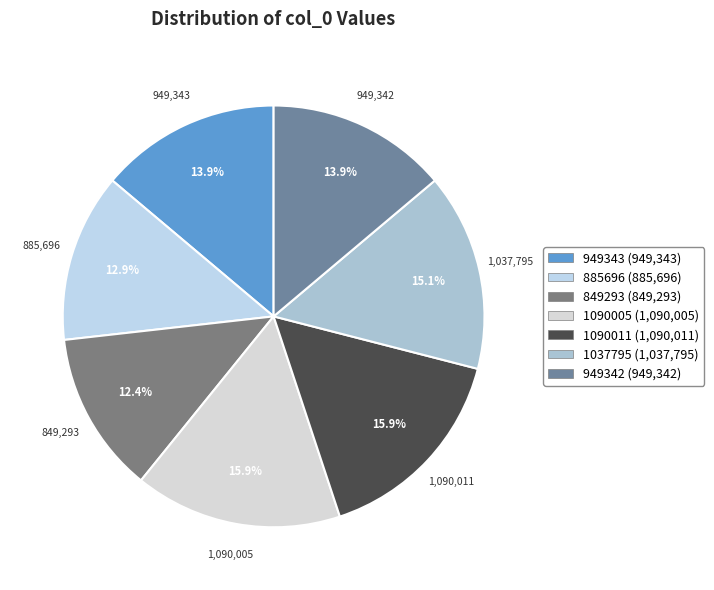

Which slice is the smallest?

849293